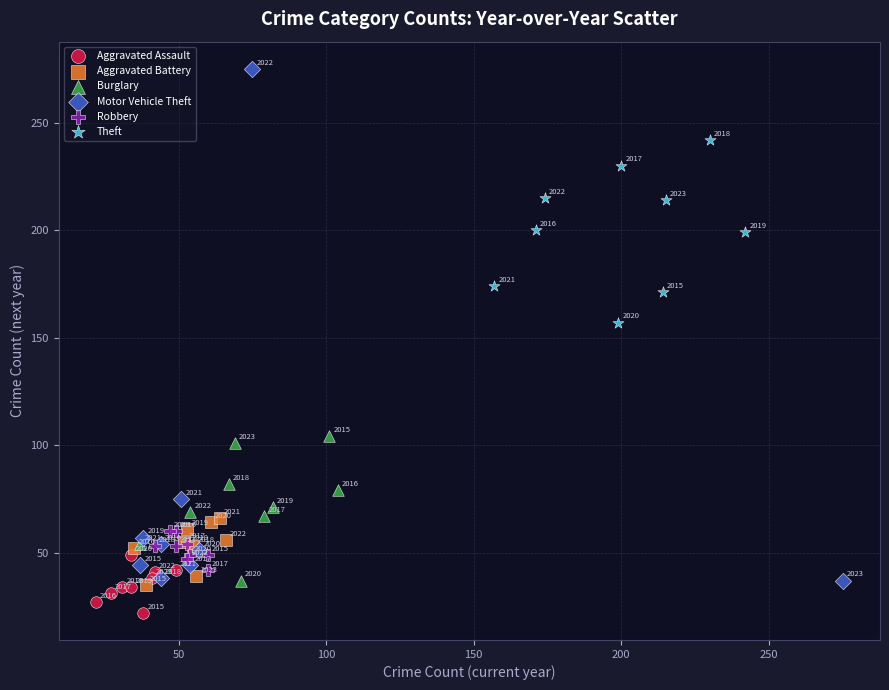

Which series reaches the minimum Y coordinate?

Aggravated Assault